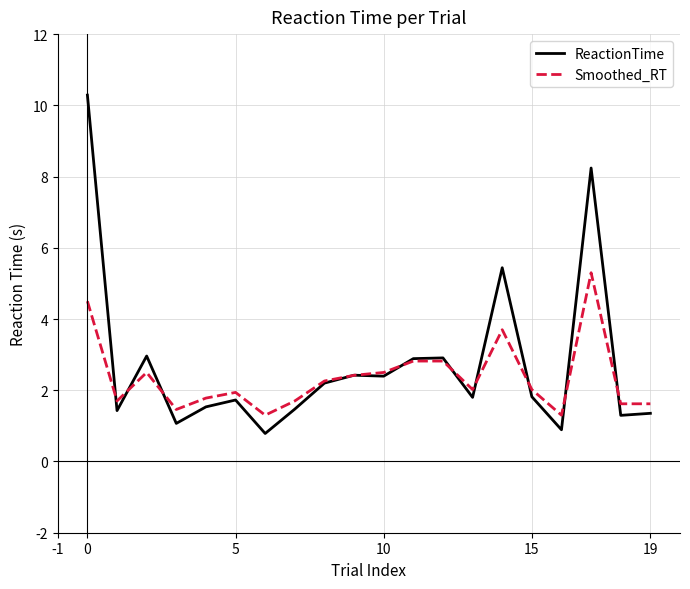

Which series has the largest range (max minus min)?

ReactionTime